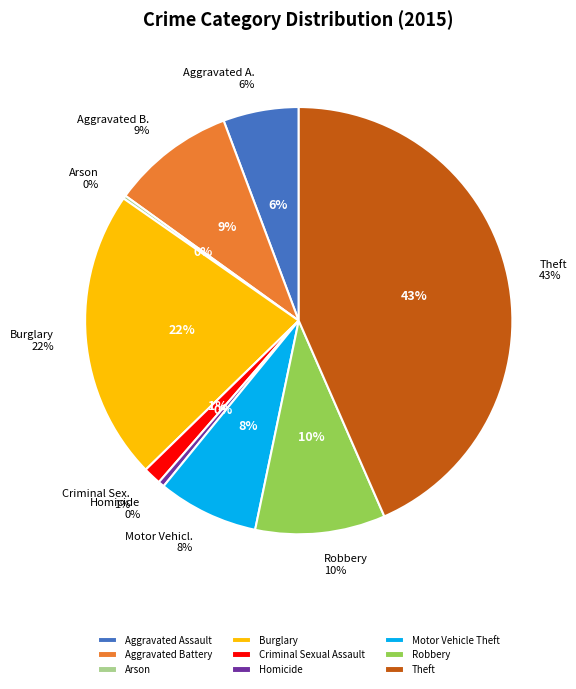

Is it true that Criminal Sexual Assault is 1% of the pie?

True